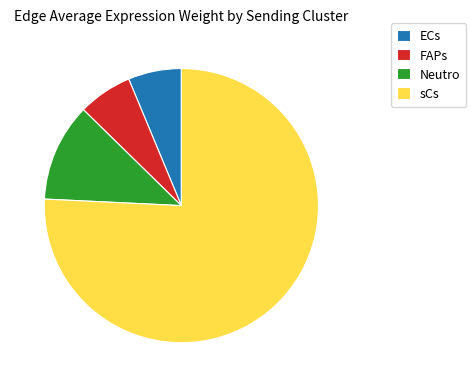

Which slice is the largest?

sCs